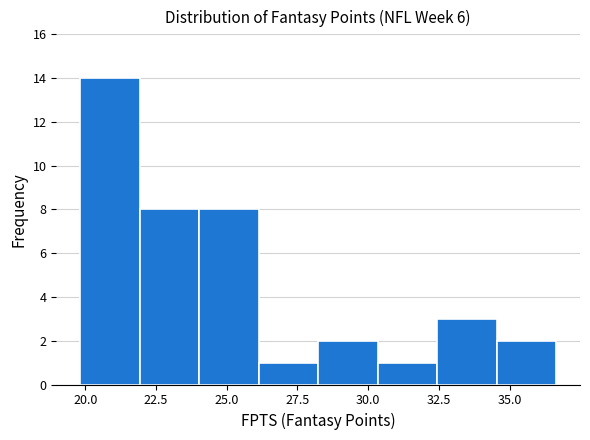

Which range on the x-axis has the tallest bar?

20.0 to 22.0